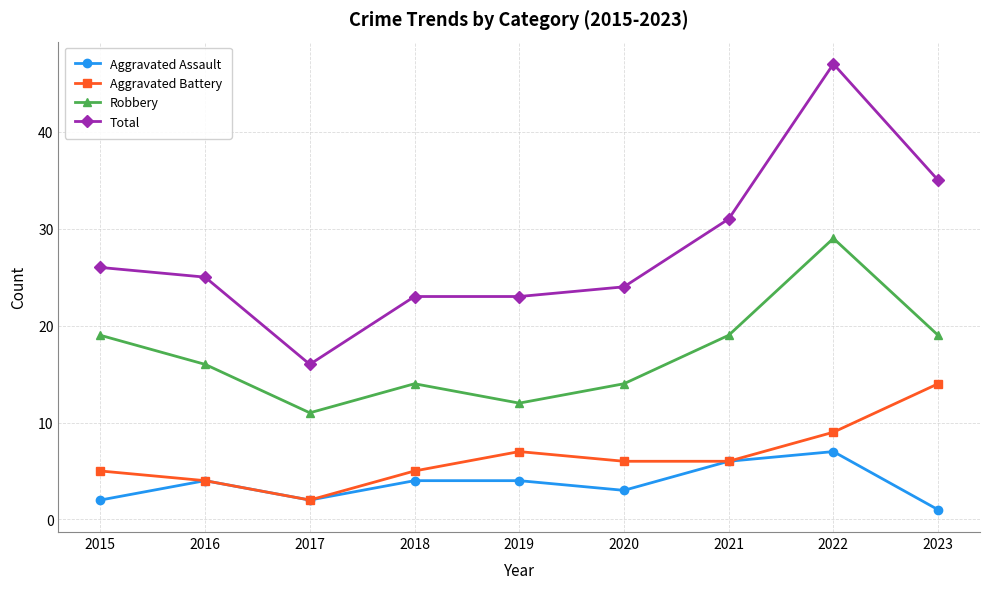

True or false: Robbery and Aggravated Battery intersect in this chart.

False